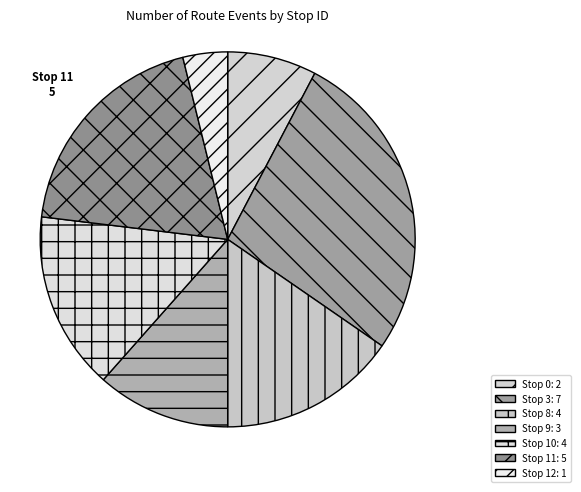

Is it true that Stop 8 is 15% of the pie?

True